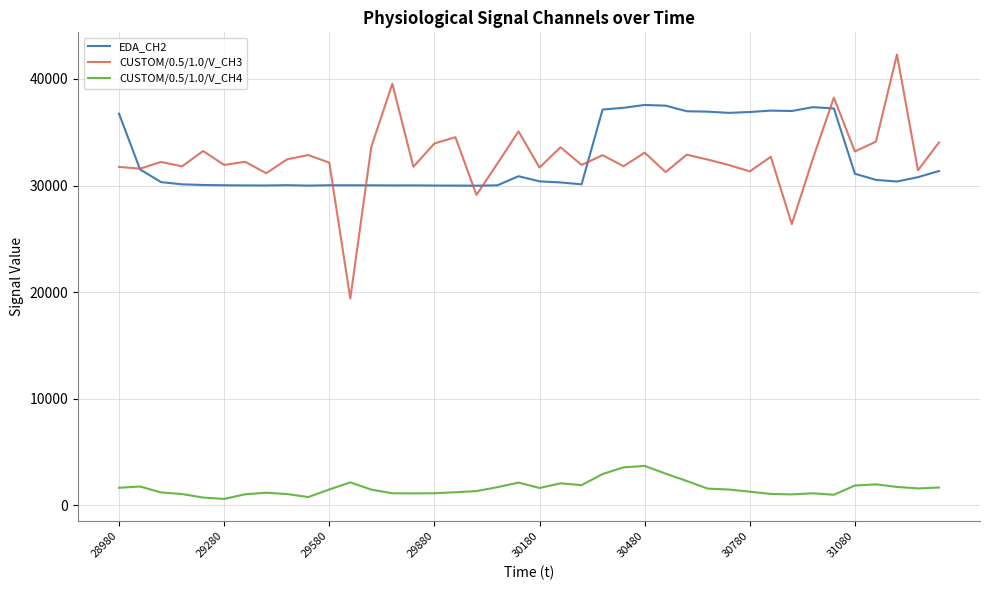

How many intersections are there between CUSTOM/0.5/1.0/V_CH3 and EDA_CH2?

7